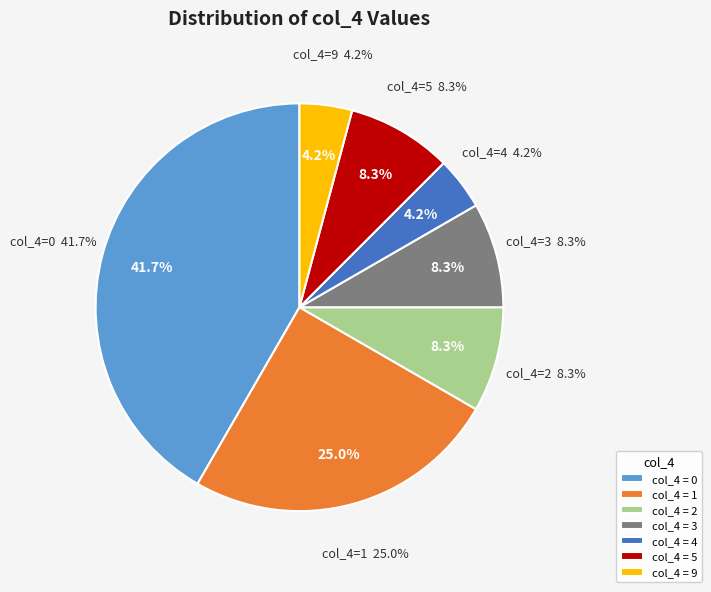

Is there a majority slice in this chart?

No